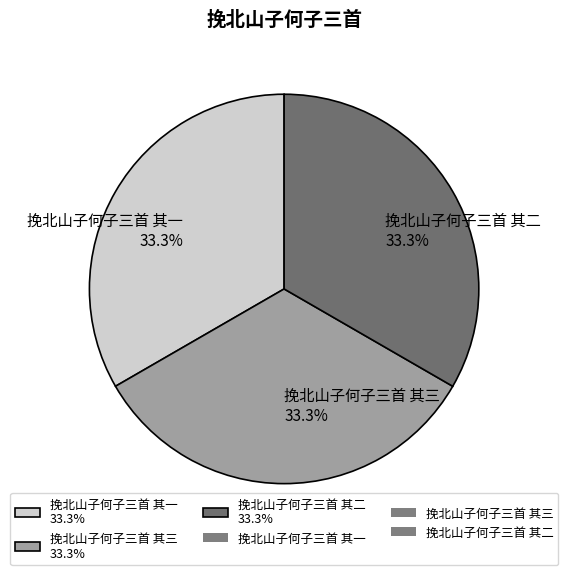

Count the number of slices in the pie.

3